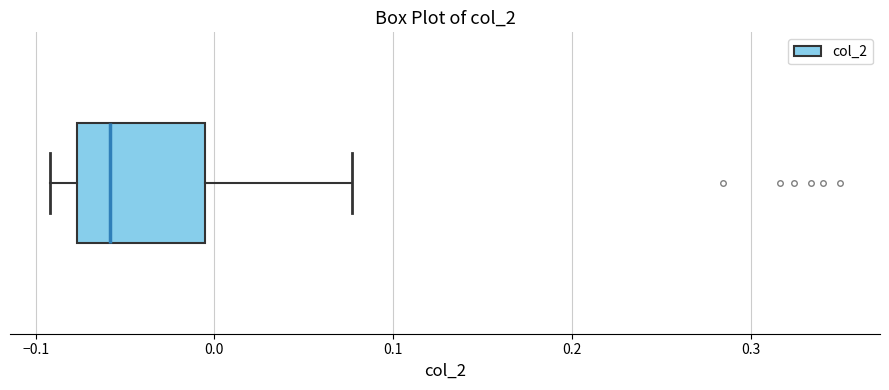

Transcribe this box plot: give where the median line is, the range the box spans, and where the two whiskers end, as read against the x-axis. The values are not printed on the chart, so give them approximately, as read against the axis.

median -0.06, box -0.08 to -0.01, whiskers -0.09 to 0.08